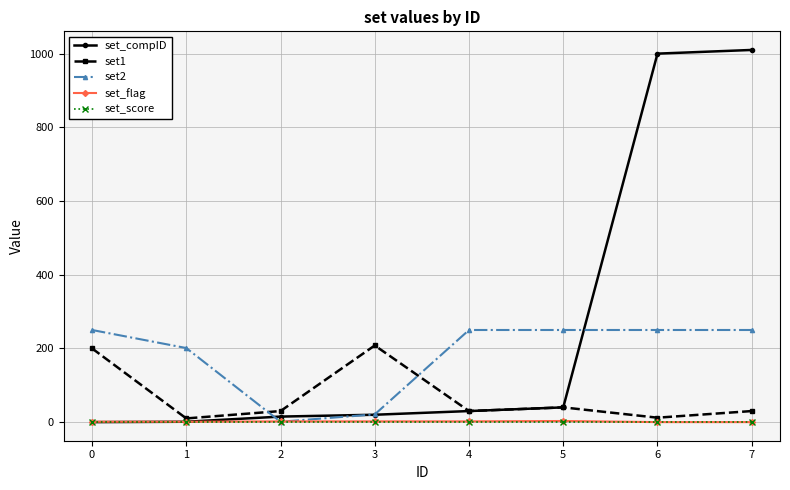

Which series has the widest spread of values?

set_compID